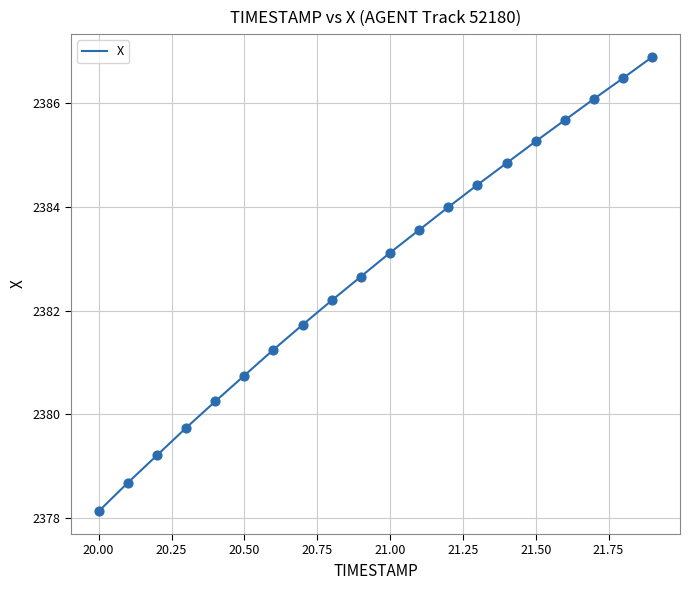

What is the minimum value shown in the chart?

2378.1